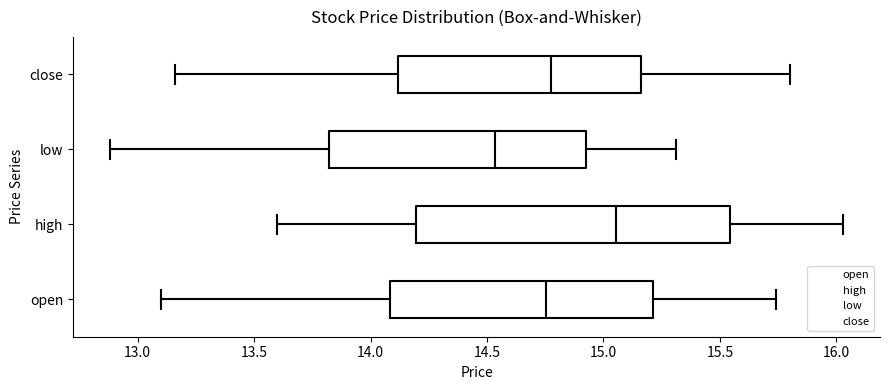

Which box's median line is the furthest to the left?

low